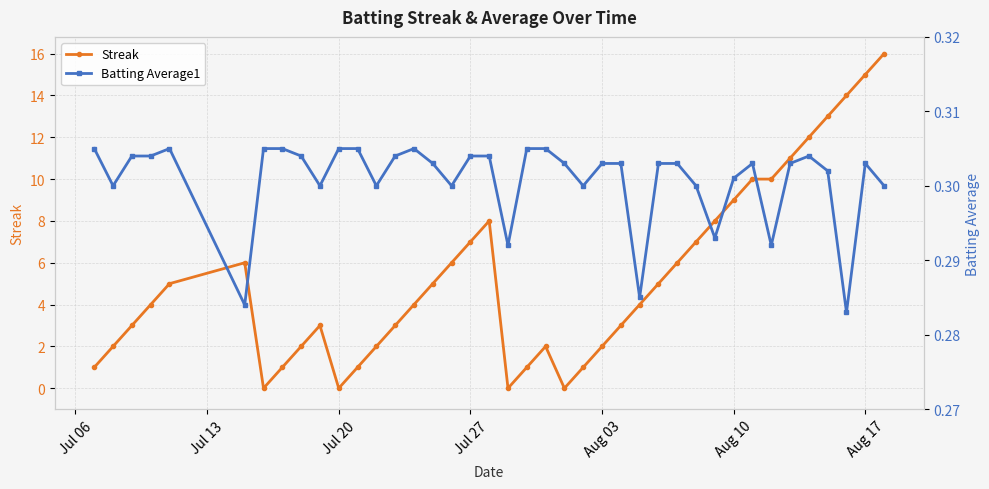

How many interior local valleys does the Streak series have?

4